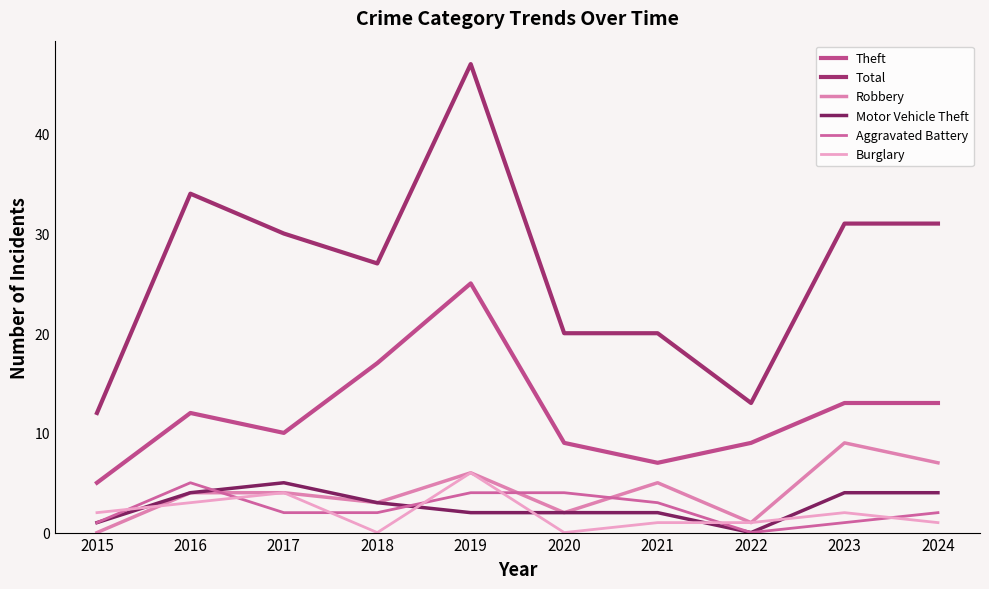

What is the spread (max minus min) of values at 2017?

28